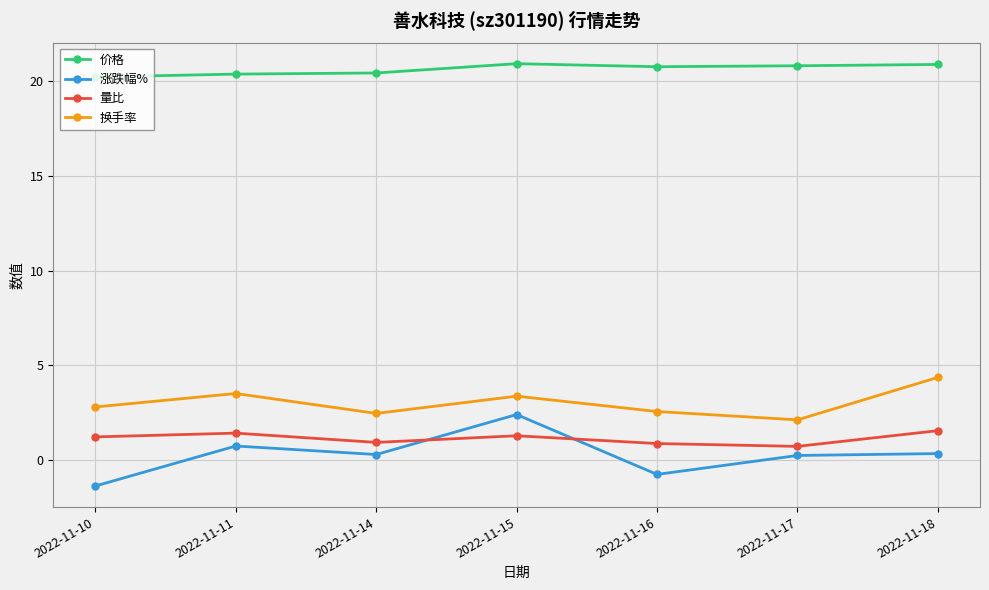

What is the value of the 换手率 point at the 7th from the left?

4.4